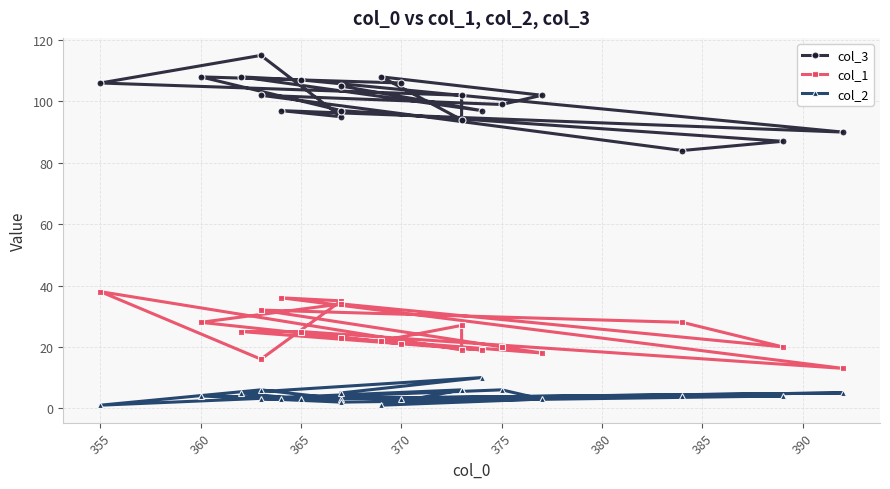

True or false: col_3 and col_1 intersect in this chart.

False